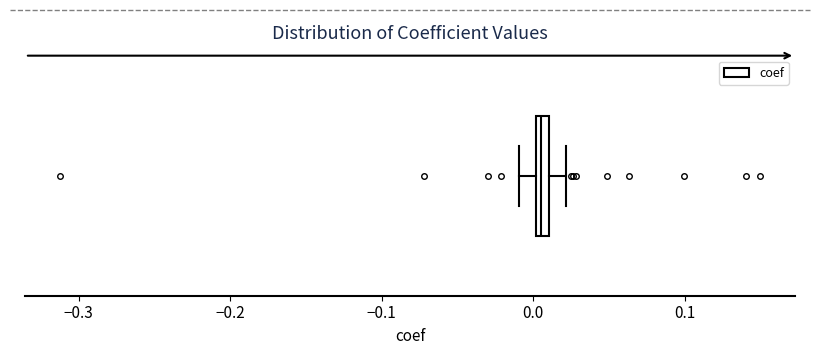

Where does the left whisker of the box end on the x-axis? The values are not printed on the chart, so give them approximately, as read against the axis.

-0.01